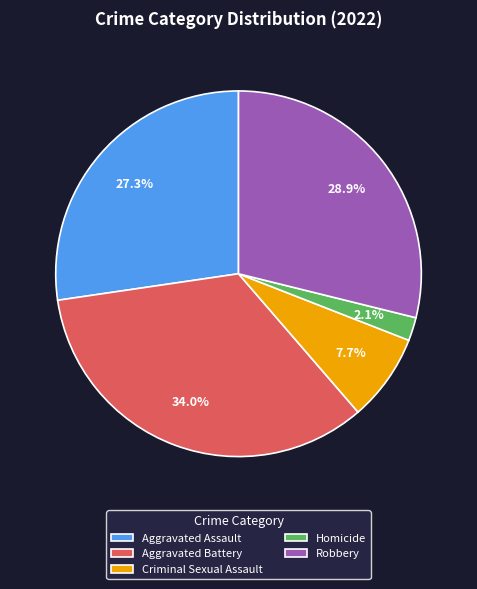

To the nearest percent, what percentage of the pie is Aggravated Assault?

27%